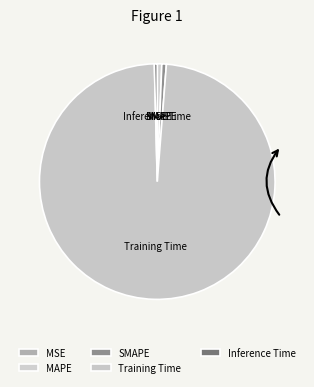

What is the largest slice in the pie chart?

Training Time